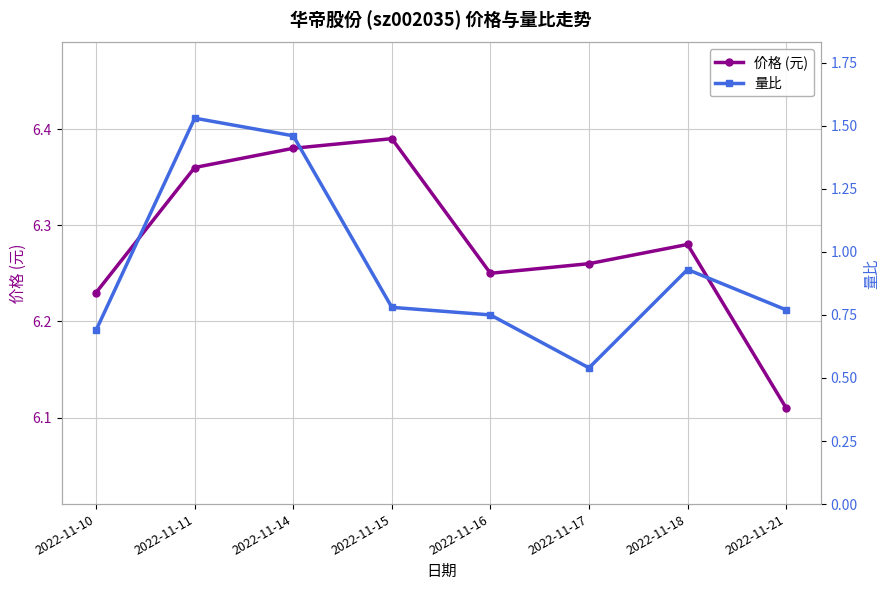

What is the value of the 价格 (元) point at the 2nd from the left?

6.4